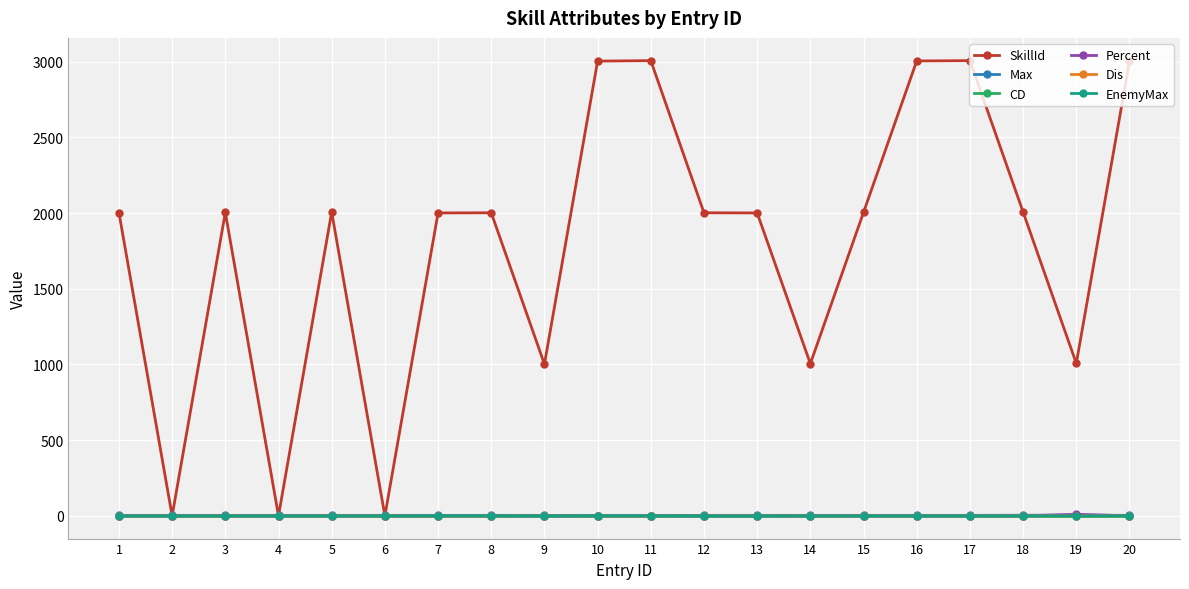

The value of SkillId at 16 is 4028. True or false?

False